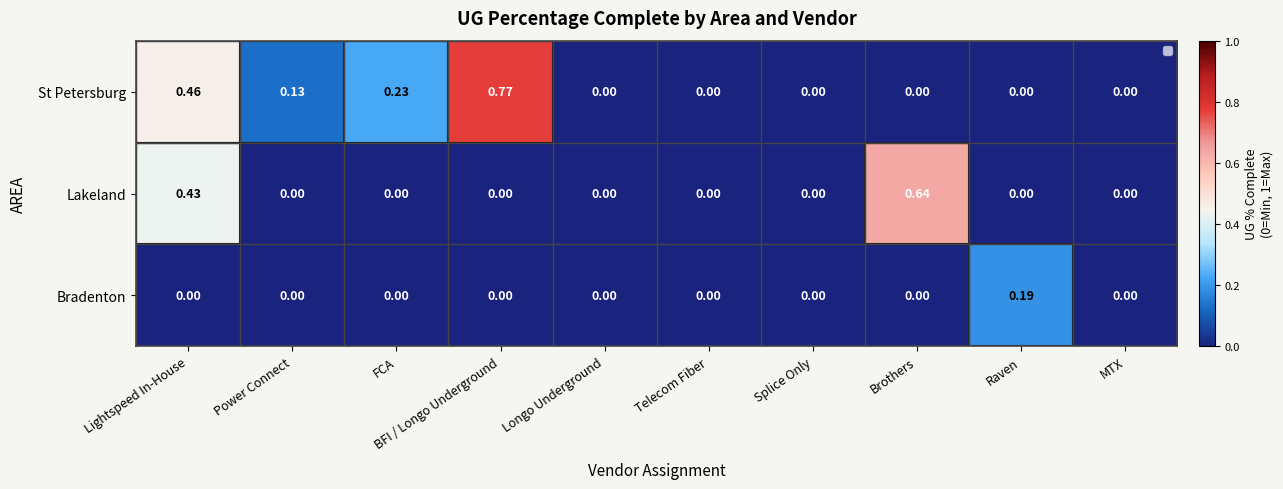

Which series has the widest spread of values?

St Petersburg